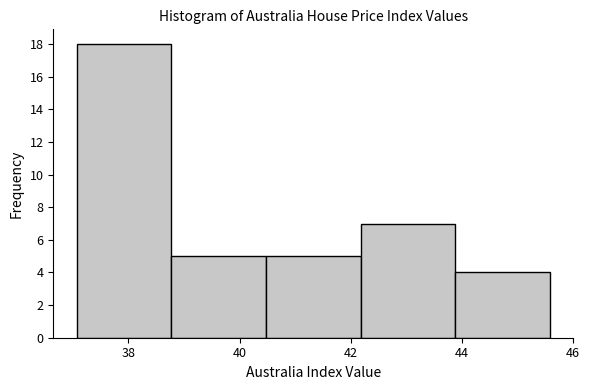

Which range on the x-axis has the tallest bar?

37.0 to 38.8